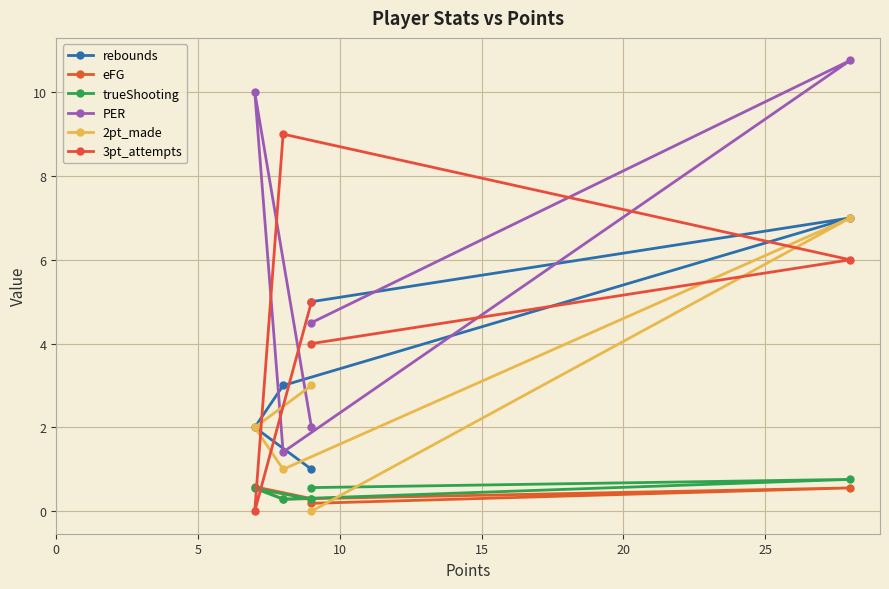

True or false: trueShooting has more than 2 interior local peaks.

False